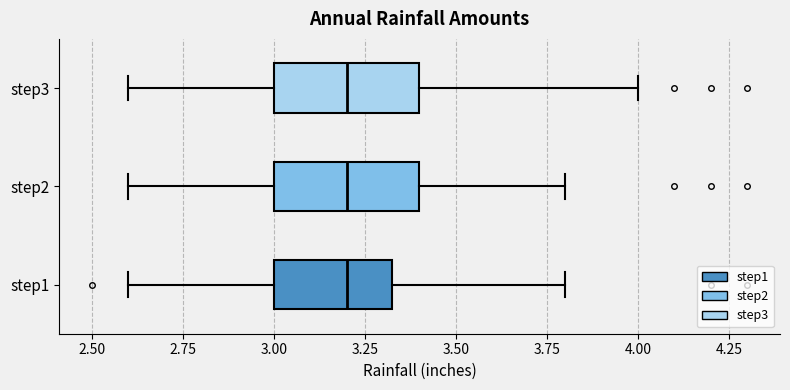

Reading bottom to top, read every box against the x-axis: the position of its median line, the range the box covers, and the ends of its whiskers. The values are not printed on the chart, so give them approximately, as read against the axis.

step1: median 3.20, box 3.00 to 3.35, whiskers 2.60 to 3.80
step2: median 3.20, box 3.00 to 3.40, whiskers 2.60 to 3.80
step3: median 3.20, box 3.00 to 3.40, whiskers 2.60 to 4.00